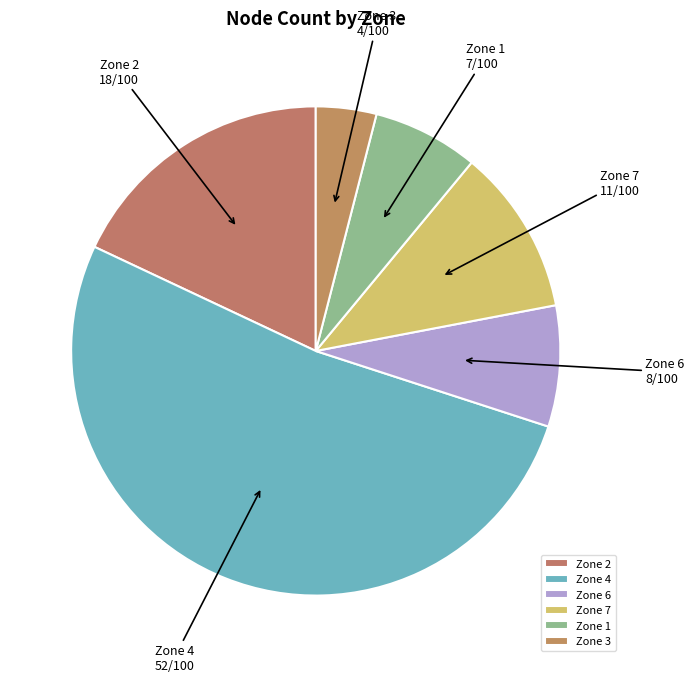

What is the smallest slice in the pie chart?

Zone 3